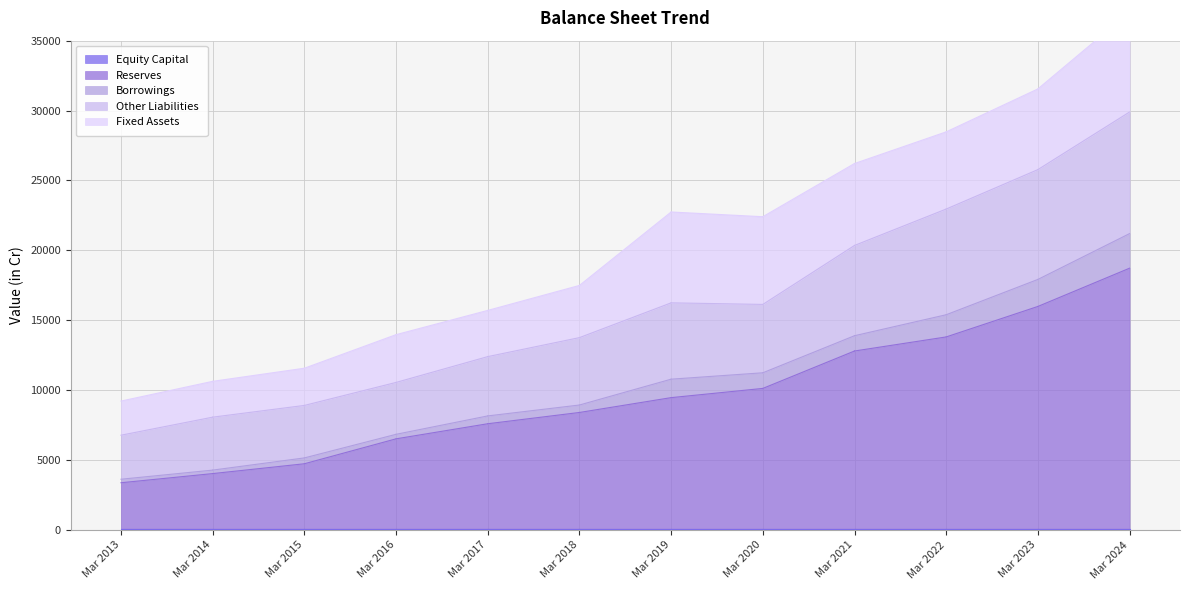

True or false: Reserves and Borrowings intersect in this chart.

False